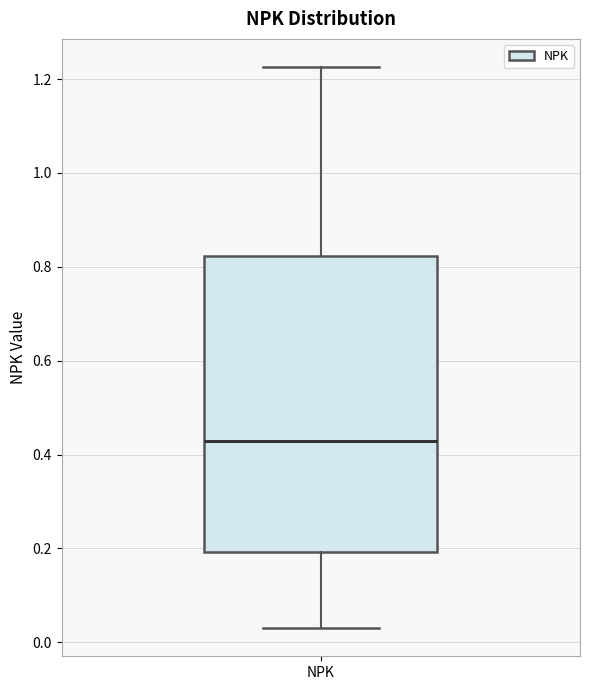

Read this box plot against the y-axis: the position of the median line, the range covered by the box, and the ends of both whiskers. The values are not printed on the chart, so give them approximately, as read against the axis.

median 0.42, box 0.20 to 0.82, whiskers 0.04 to 1.22